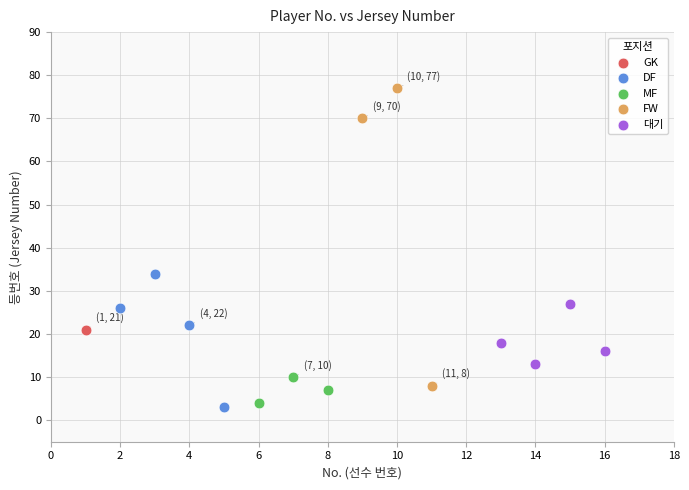

What are all the series names shown in the legend?

GK, DF, MF, FW, 대기